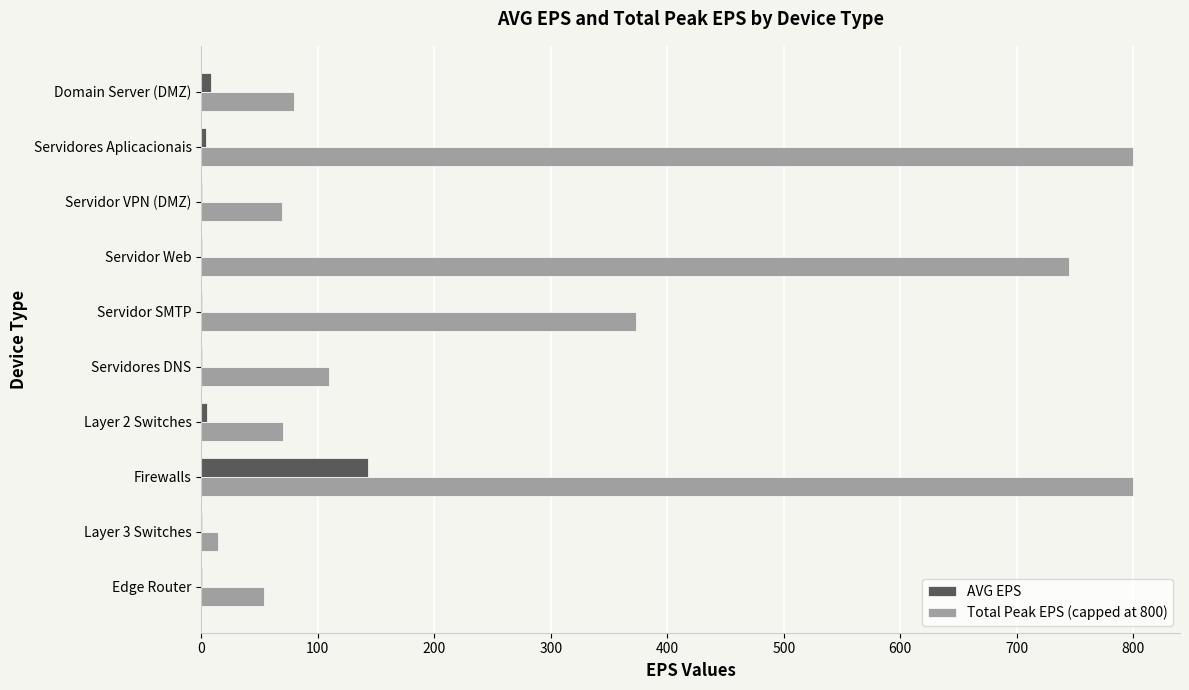

Which category has the highest value in the AVG EPS series?

Firewalls